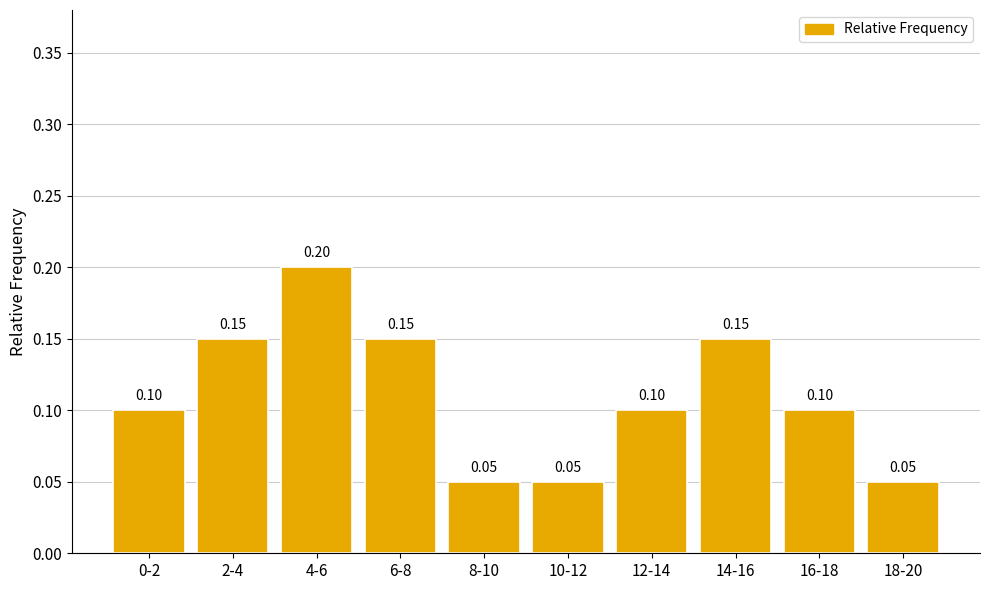

What is the sum of all values?

1.1